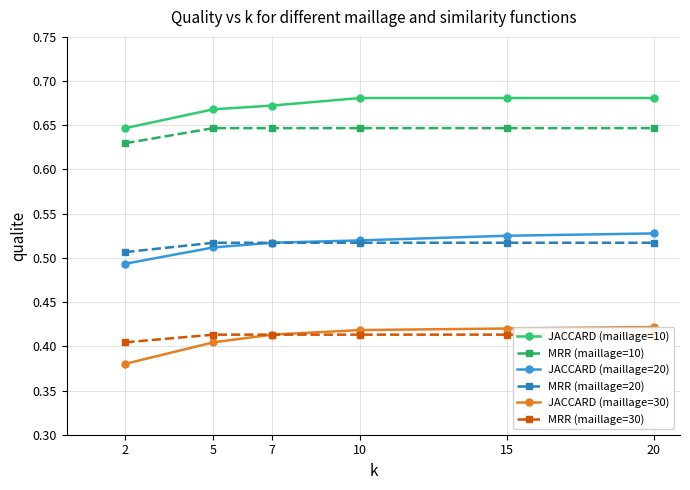

Does the chart have visible grid lines?

Yes